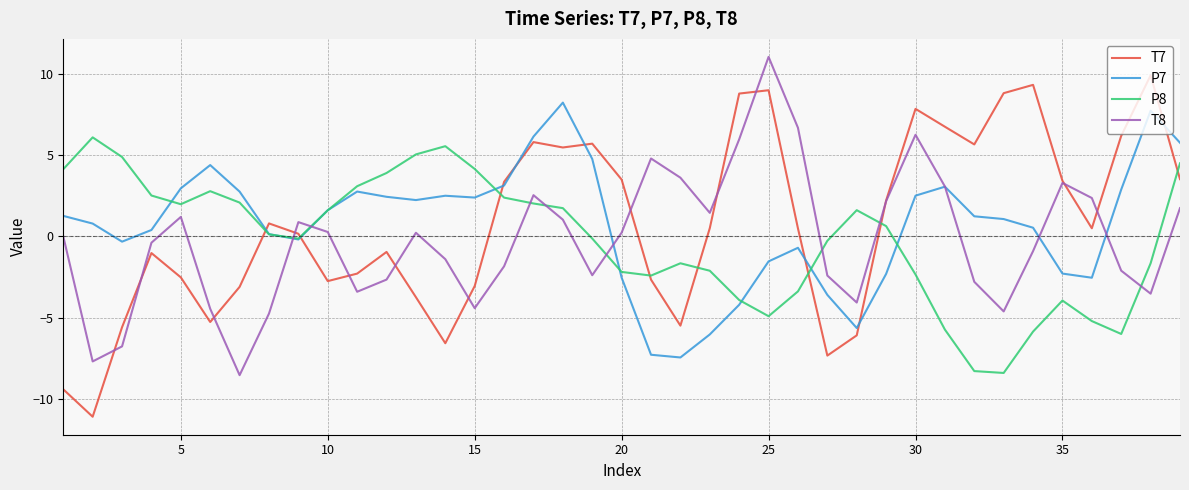

After their last crossing, which series has the higher values: P8 or T7?

P8